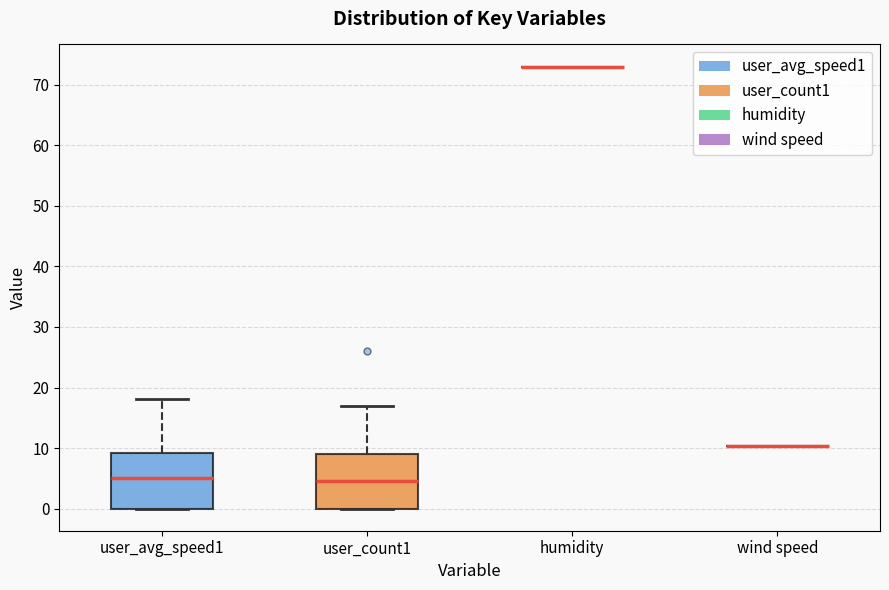

Reading left to right, transcribe this box plot: for each box, give where its median line is, the range the box spans, and where its two whiskers end, as read against the y-axis. The values are not printed on the chart, so give them approximately, as read against the axis.

user_avg_speed1: median 5, box 0 to 9, whiskers 0 to 18
user_count1: median 5, box 0 to 9, whiskers 0 to 17
humidity: box collapsed to a line at 73, whiskers 73 to 73
wind speed: box collapsed to a line at 10, whiskers 10 to 10